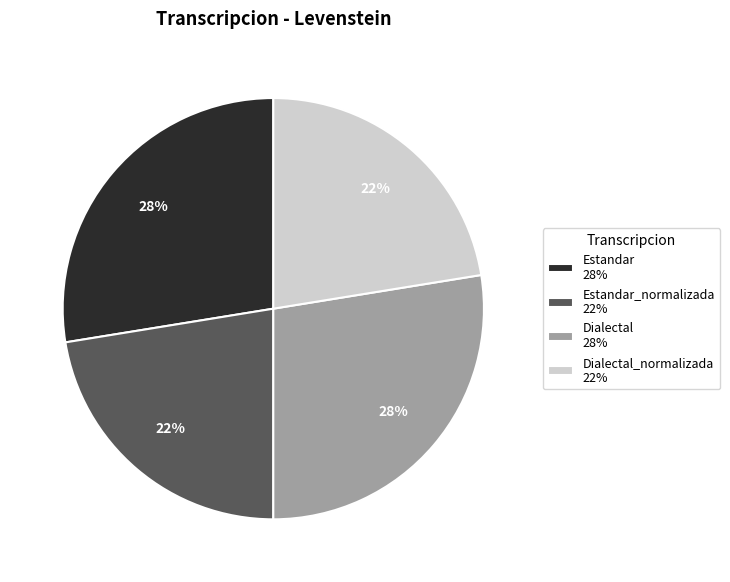

To the nearest percent, what is the average slice percentage?

25%